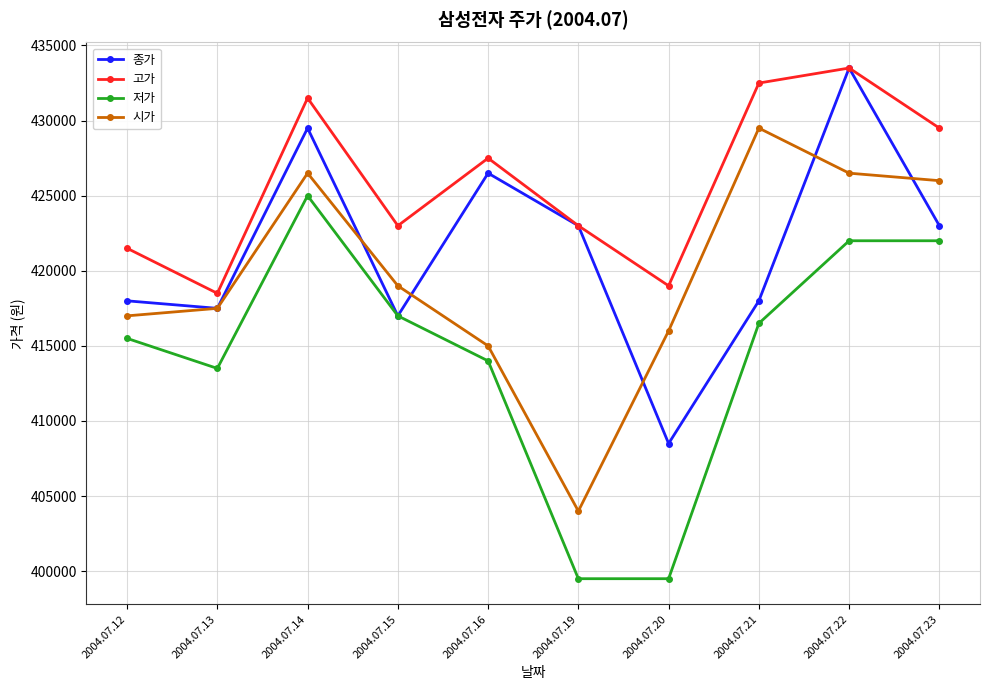

List the series in order of their overall mean, highest first.

고가, 종가, 시가, 저가